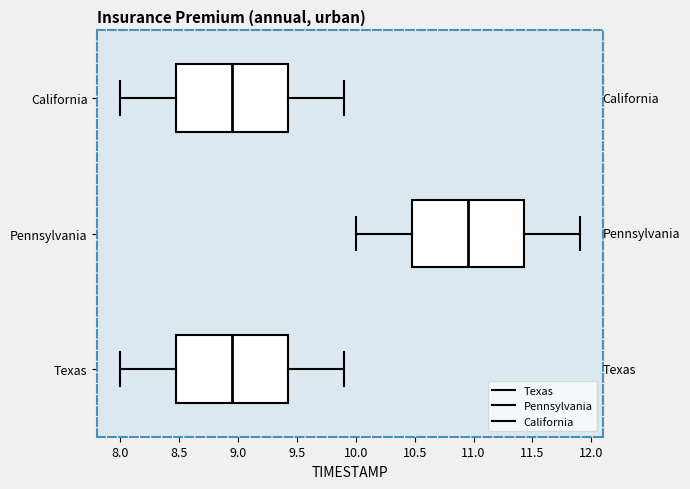

Reading bottom to top, read every box against the x-axis: the position of its median line, the range the box covers, and the ends of its whiskers. The values are not printed on the chart, so give them approximately, as read against the axis.

Texas: median 8.95, box 8.50 to 9.45, whiskers 8.00 to 9.90
Pennsylvania: median 10.95, box 10.50 to 11.45, whiskers 10.00 to 11.90
California: median 8.95, box 8.50 to 9.45, whiskers 8.00 to 9.90